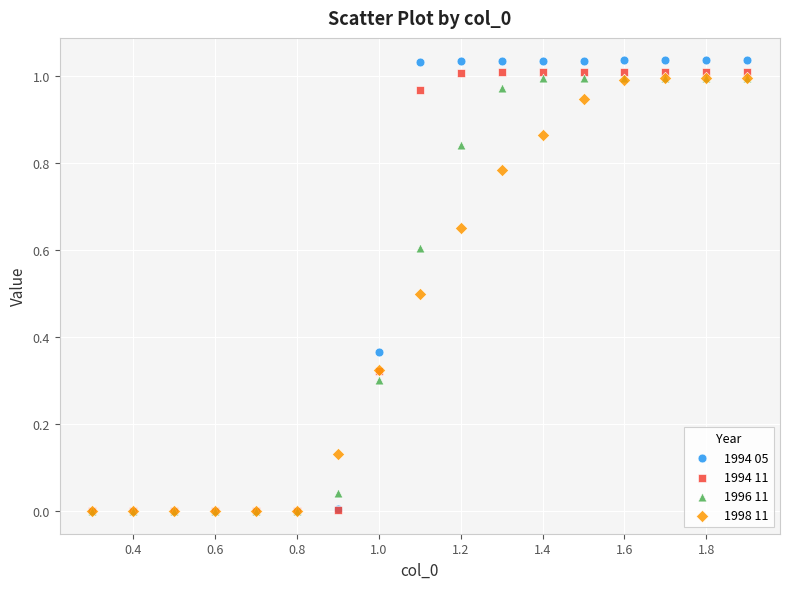

Which series has the largest Y range (max minus min)?

1994 05